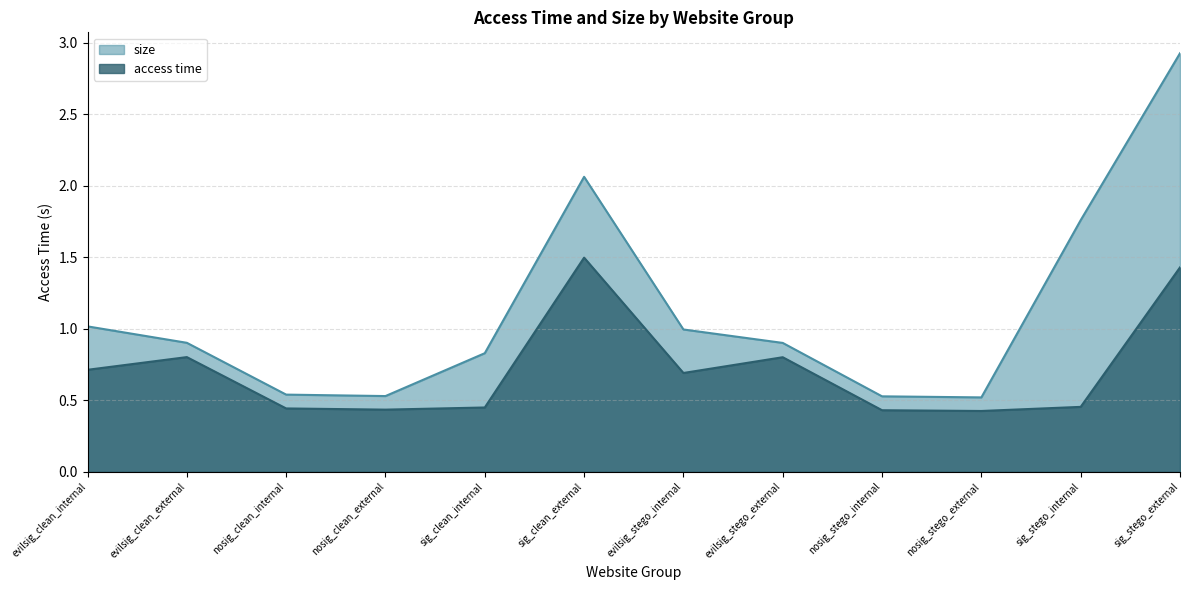

Does the chart display data point markers on the line(s)?

No